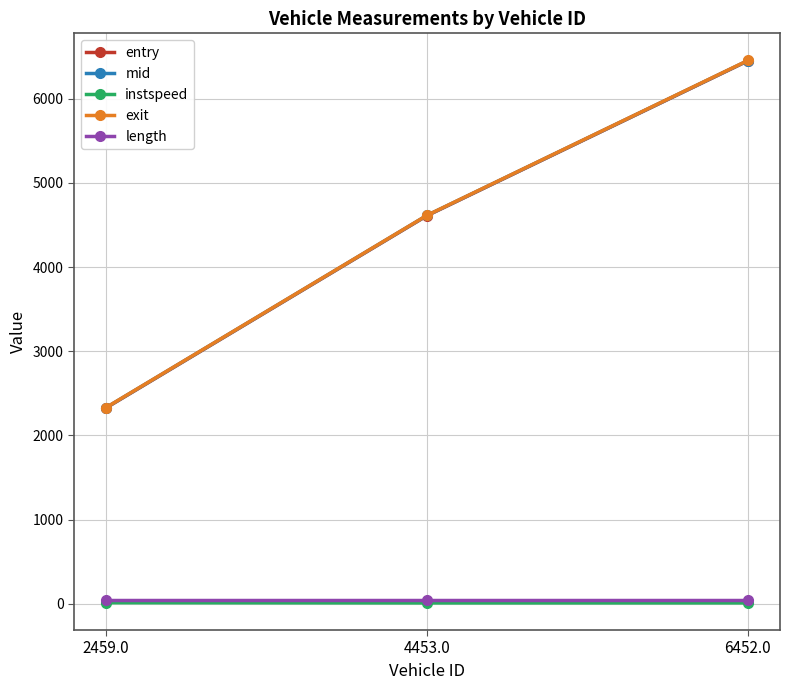

What is the sum of all exit values?

13403.9